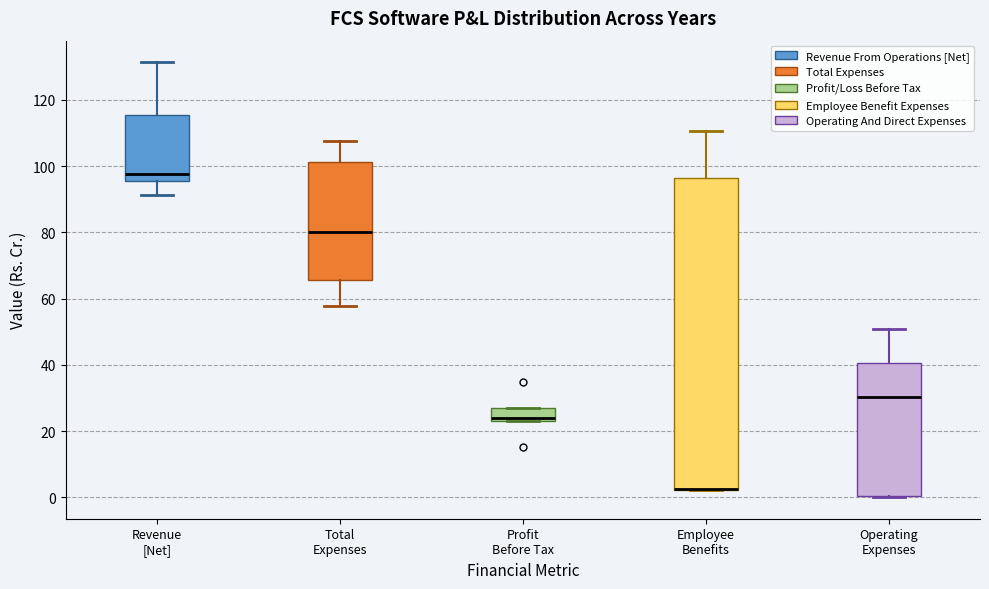

Reading left to right, transcribe this box plot: for each box, give where its median line is, the range the box spans, and where its two whiskers end, as read against the y-axis. The values are not printed on the chart, so give them approximately, as read against the axis.

Revenue [Net]: median 98, box 96 to 116, whiskers 92 to 132
Total Expenses: median 80, box 66 to 102, whiskers 58 to 108
Profit Before Tax: median 24, box 22 to 28, whiskers 22 to 28
Employee Benefits: median 2 (drawn on the box's lower edge), box 2 to 96, whiskers 2 to 110
Operating Expenses: median 30, box 0 to 40, whiskers 0 to 50